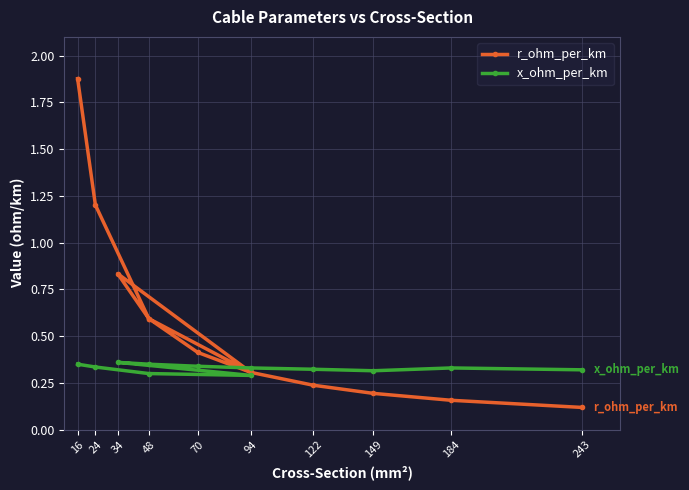

At which category is the sum across all series the highest?

16